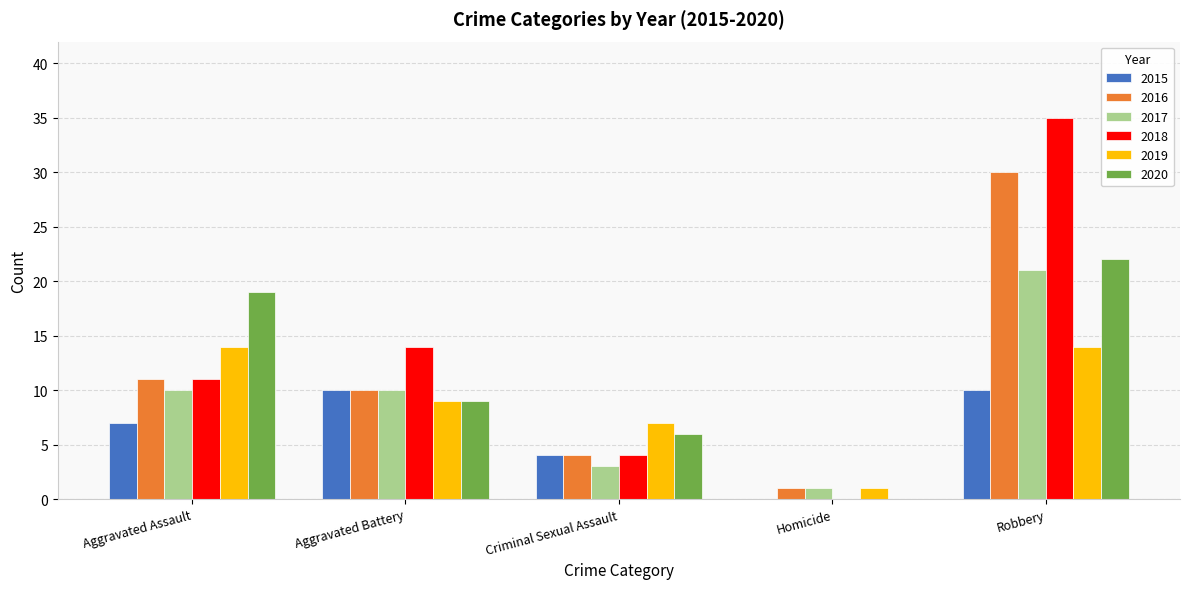

What is the greatest value displayed?

35